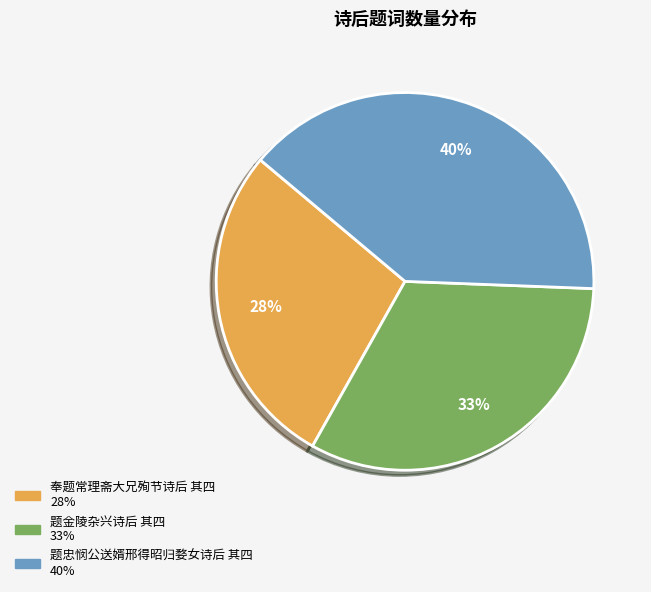

Which category has the biggest portion of the pie?

题忠悯公送婿邢得昭归婺女诗后 其四